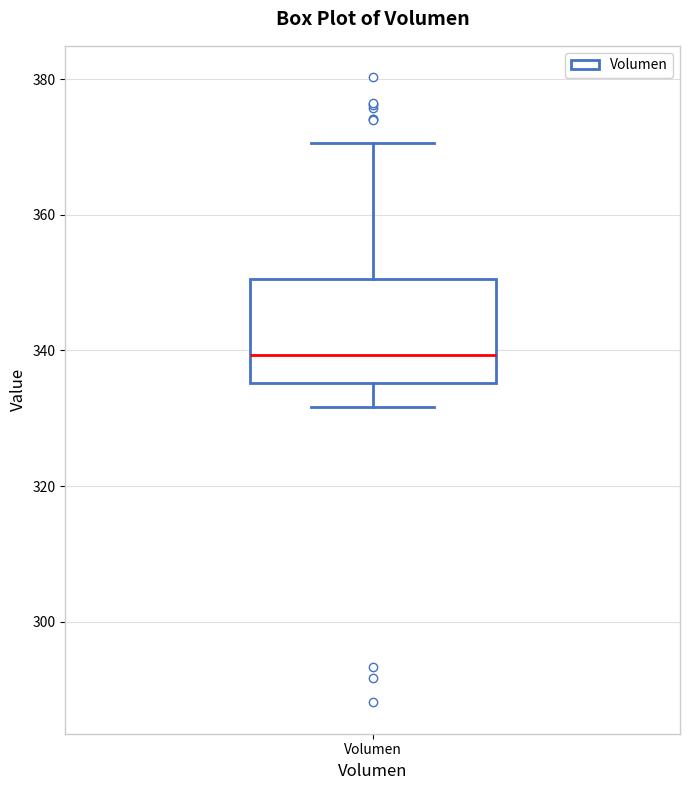

Transcribe this box plot: give where the median line is, the range the box spans, and where the two whiskers end, as read against the y-axis. The values are not printed on the chart, so give them approximately, as read against the axis.

median 340, box 336 to 350, whiskers 332 to 370